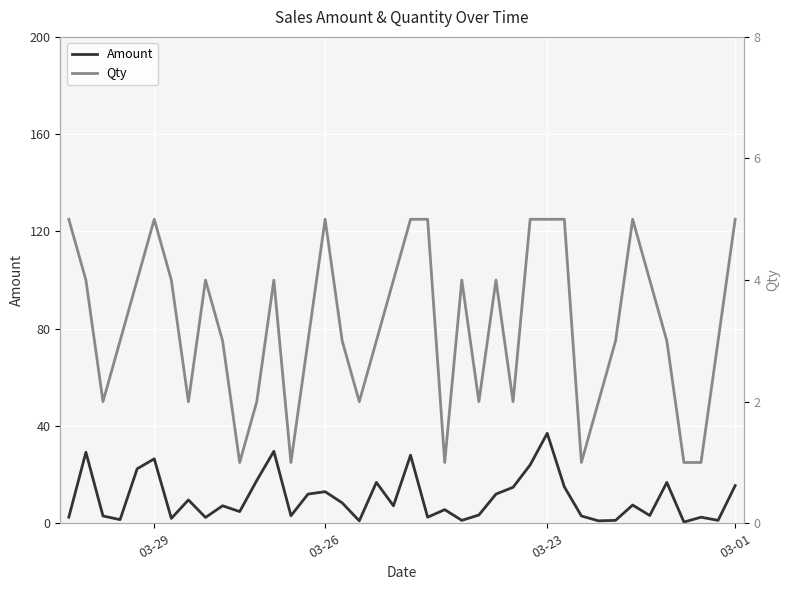

Rank the series by their average value, from lowest to highest.

Qty, Amount